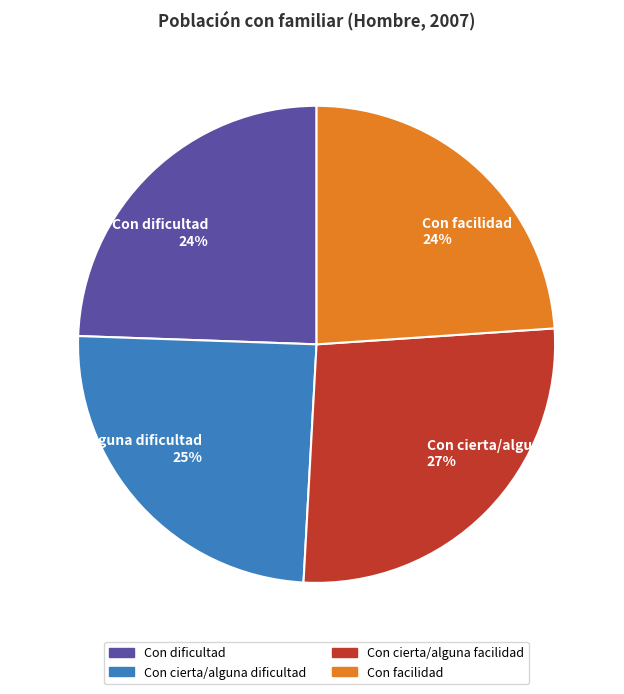

Between Con facilidad and Con cierta/alguna dificultad, which is larger?

Con cierta/alguna dificultad